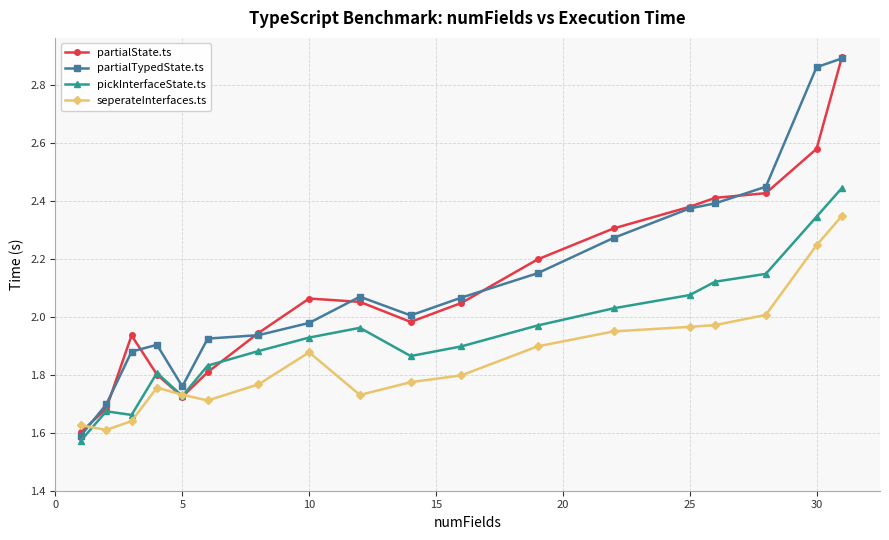

Which series has the largest range (max minus min)?

partialTypedState.ts